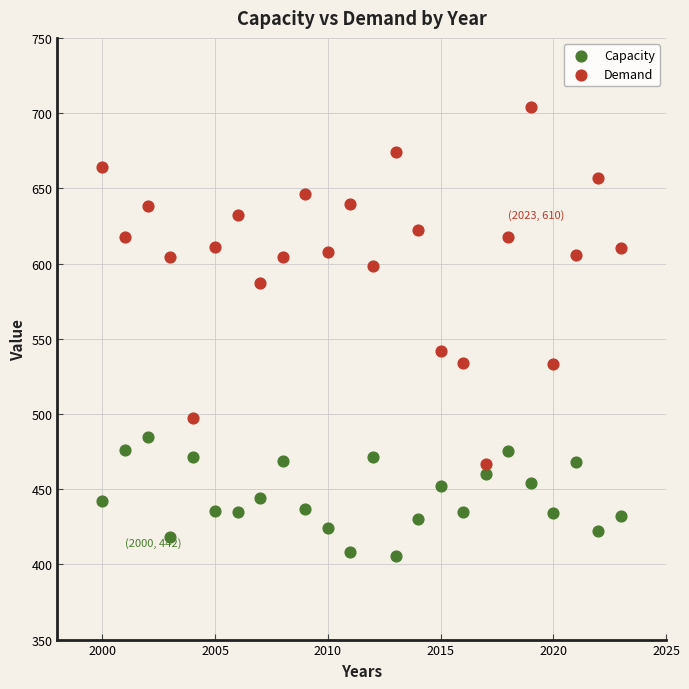

Which series has the largest Y range (max minus min)?

Demand